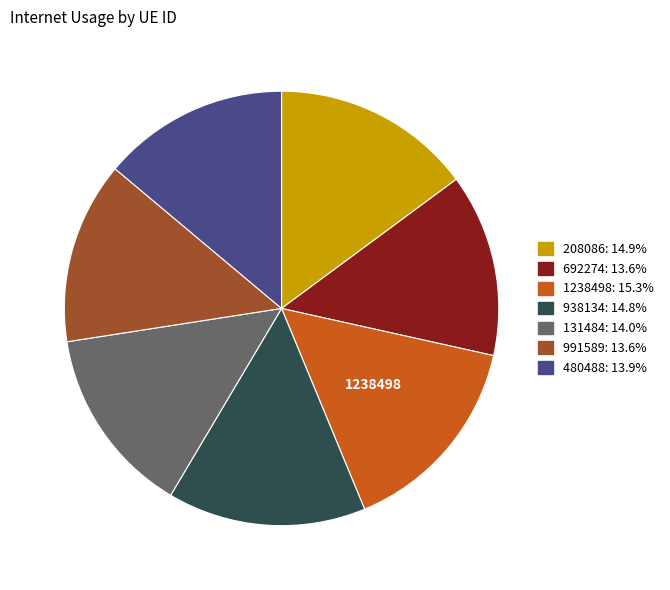

Is there a majority slice in this chart?

No